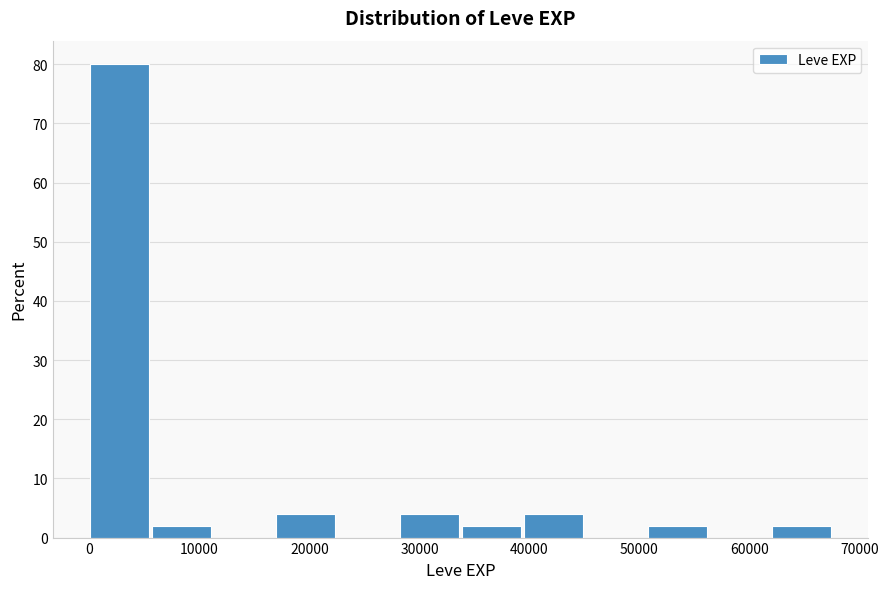

How tall is the bar that spans 51000 to 56000 on the x-axis? Neither the bar edges nor the heights are printed on the chart, so give them approximately, as read against the axes.

2